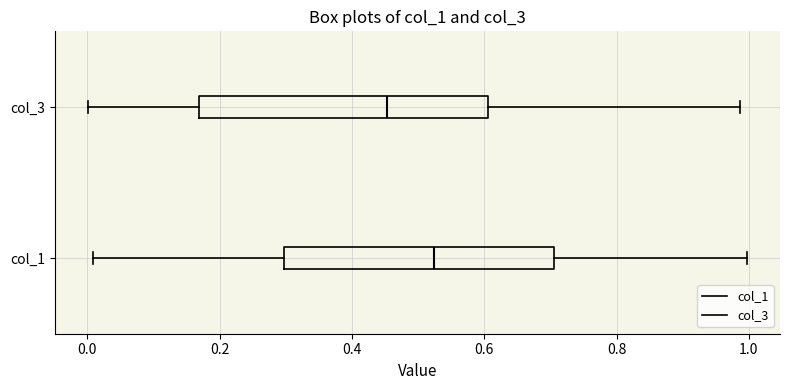

Which box is the widest, from its left edge to its right edge?

col_3